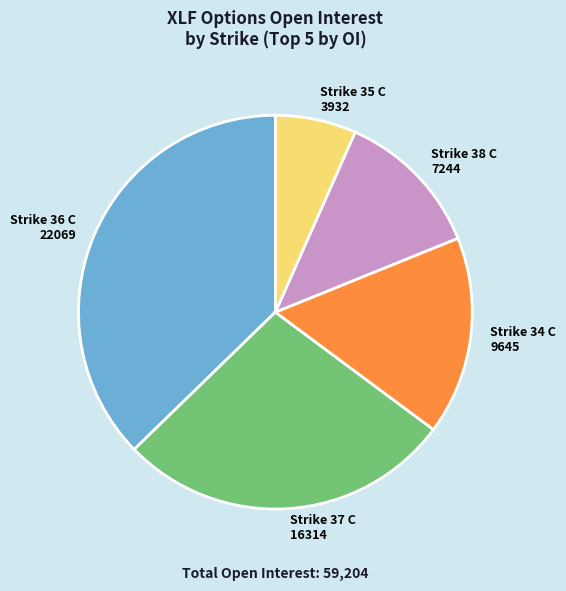

Between Strike 36 C and Strike 34 C, which is larger?

Strike 36 C